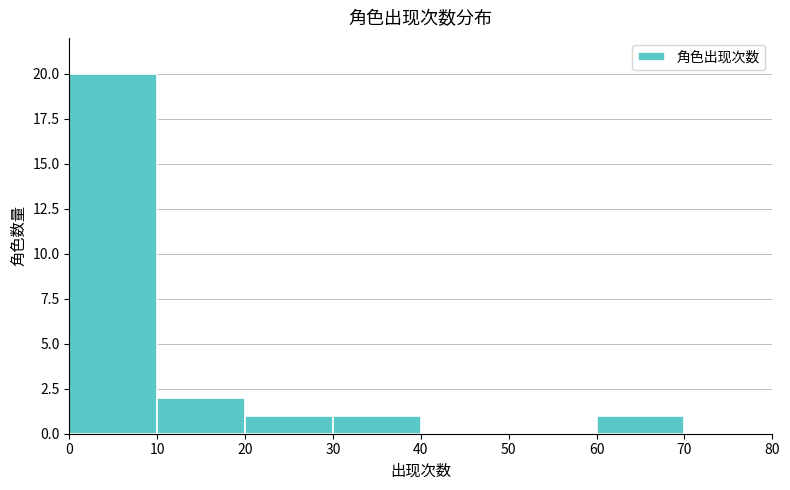

Reading left to right, list every bar in this chart as the range it spans on the x-axis followed by its height. The values are not printed on the chart, so give them approximately, as read against the axis.

0 to 10: 20
10 to 20: 2
20 to 30: 1
30 to 40: 1
40 to 50: 0
50 to 60: 0
60 to 70: 1
70 to 80: 0